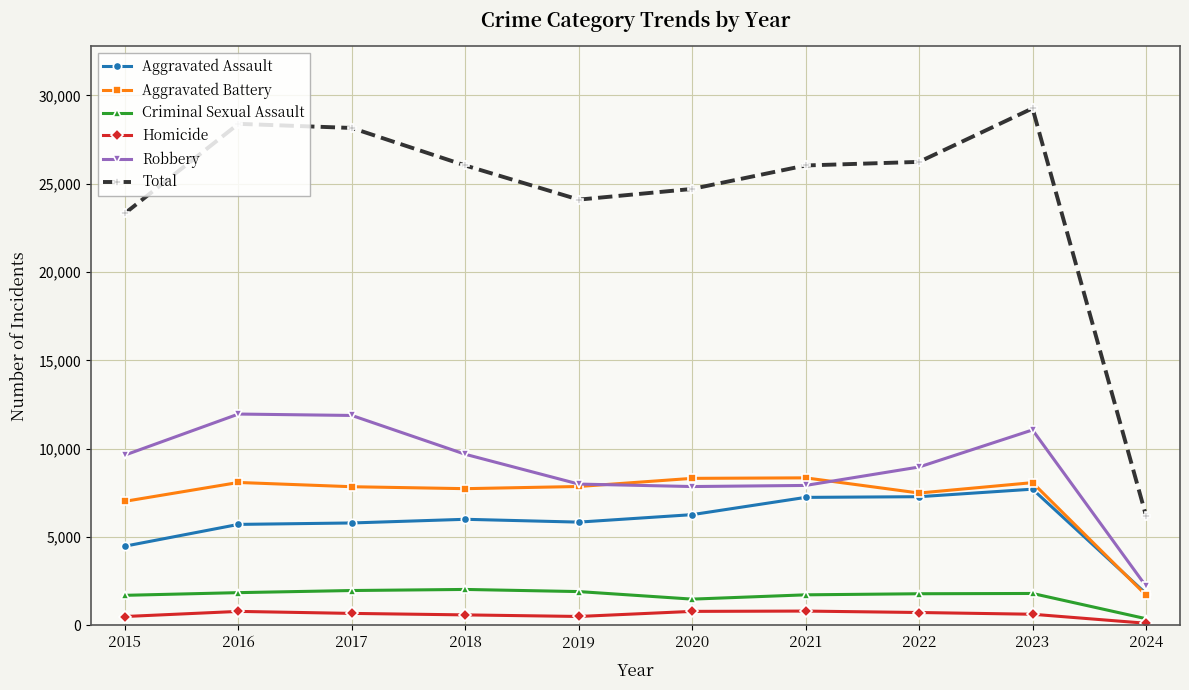

Does the chart have visible grid lines?

Yes